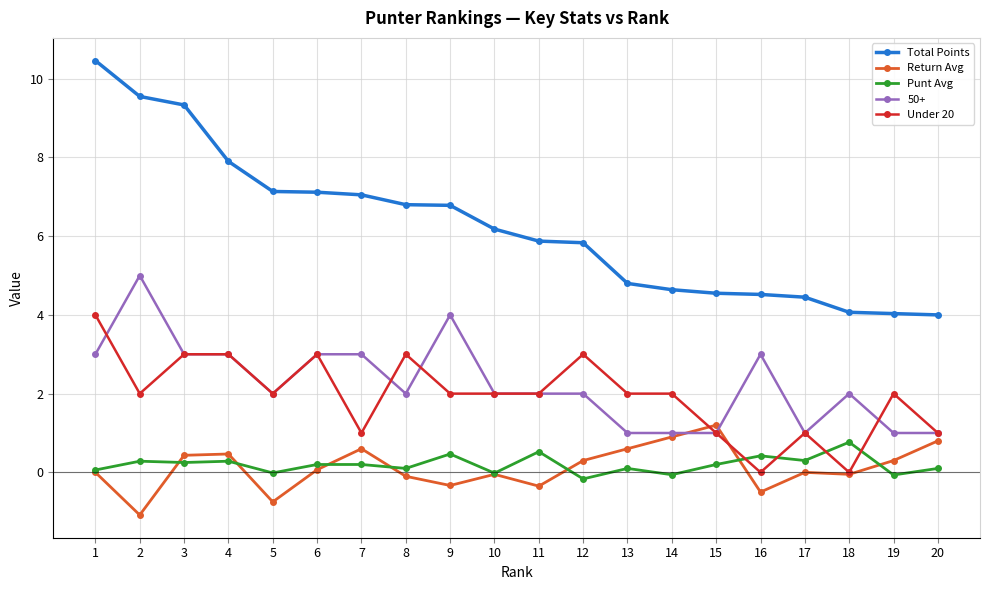

At which label does Return Avg reach its minimum?

2